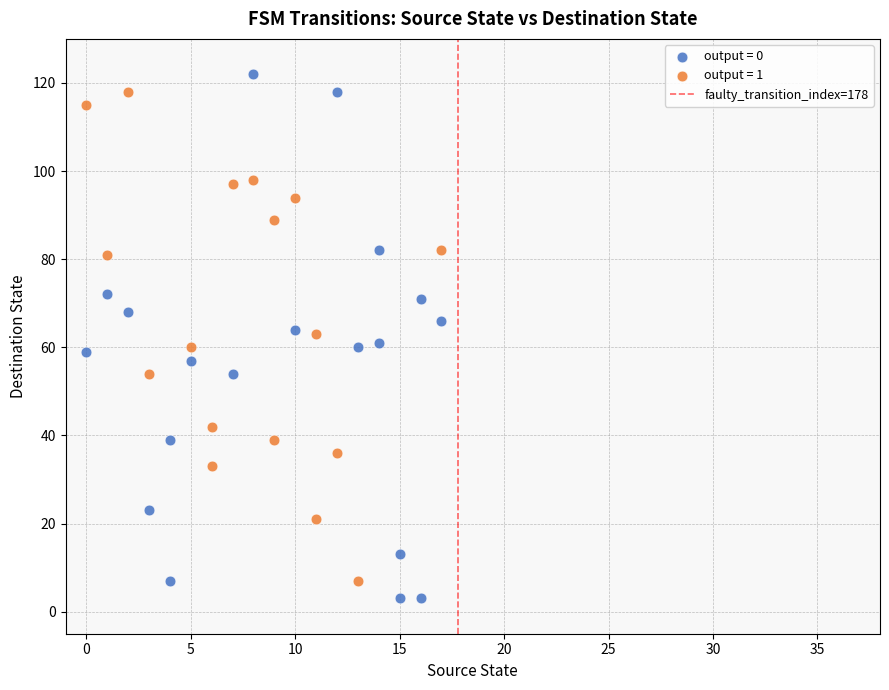

Which series has the widest spread of Y values?

output = 0